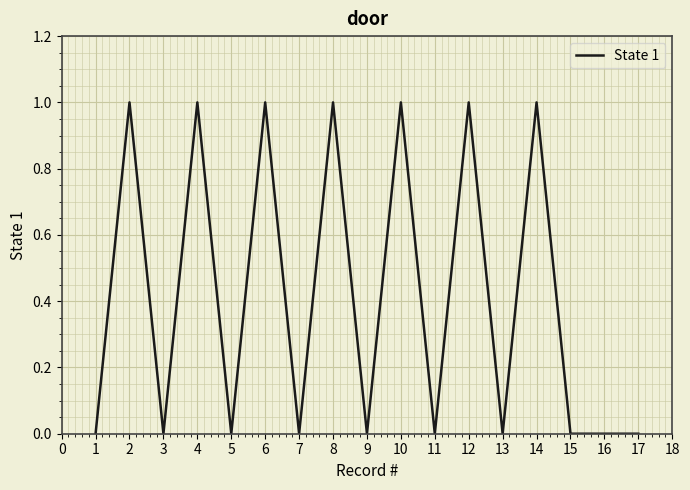

What value does the data have at 2?

1